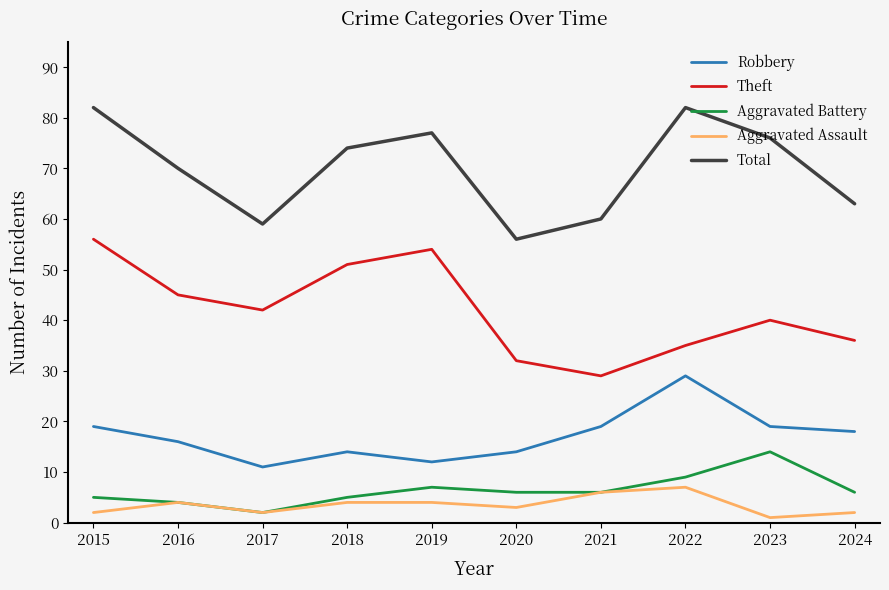

True or false: Theft has a value of 36 at 2024.

True